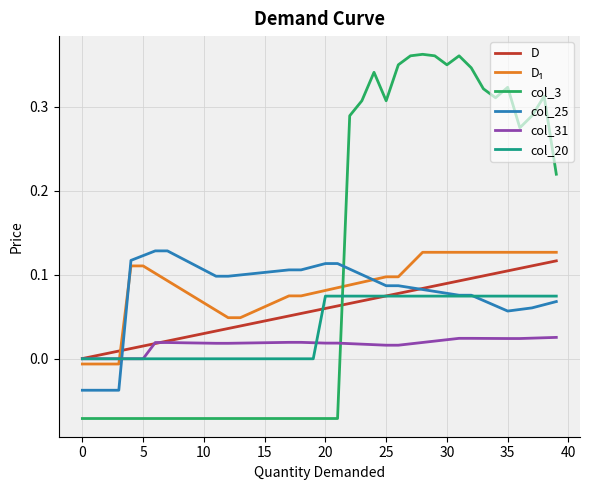

Which series has the widest spread of values?

col_3